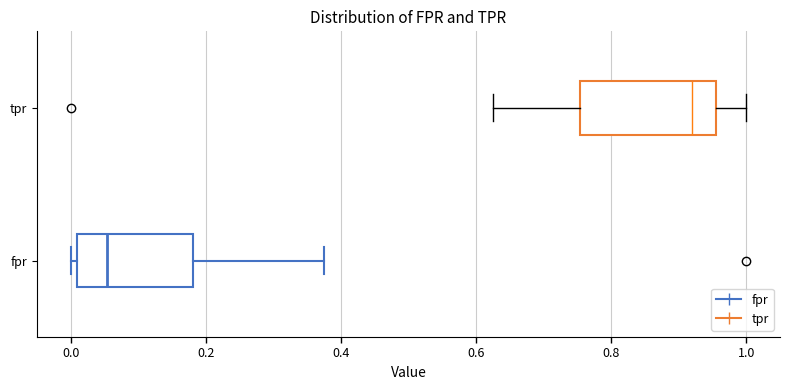

Which box has the furthest to the left median line?

fpr